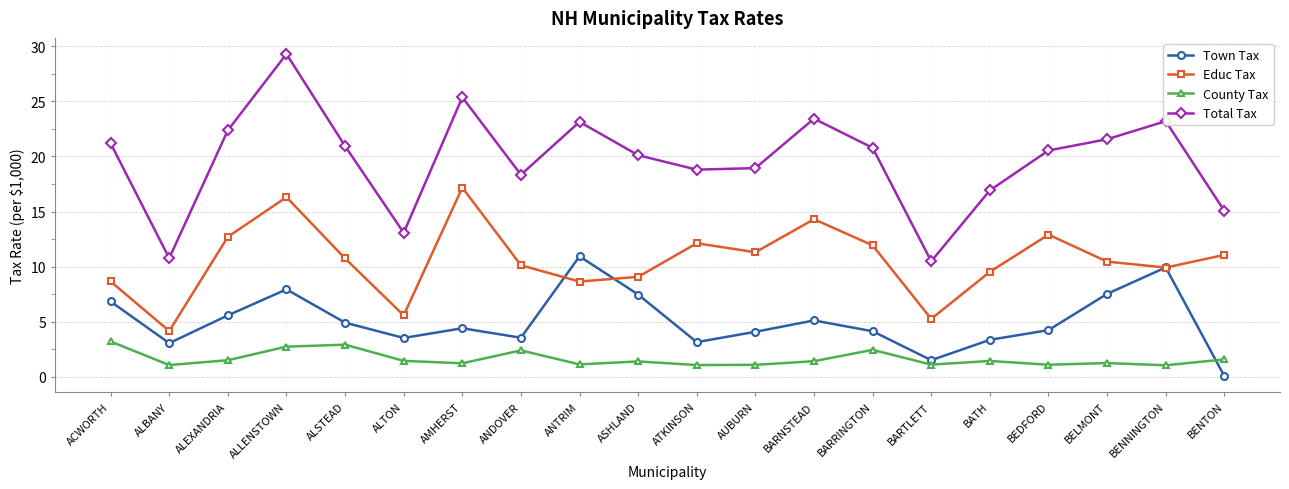

Is the value of Total Tax at ANTRIM greater than the value of Educ Tax at ACWORTH?

Yes